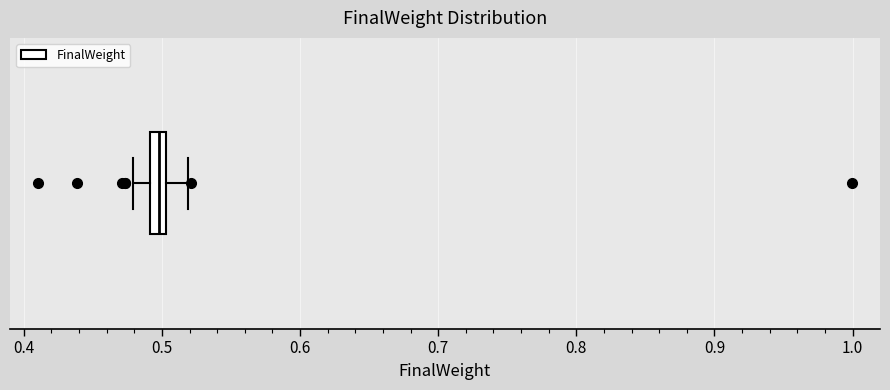

Where is the right edge of the box on the x-axis? The values are not printed on the chart, so give them approximately, as read against the axis.

0.50